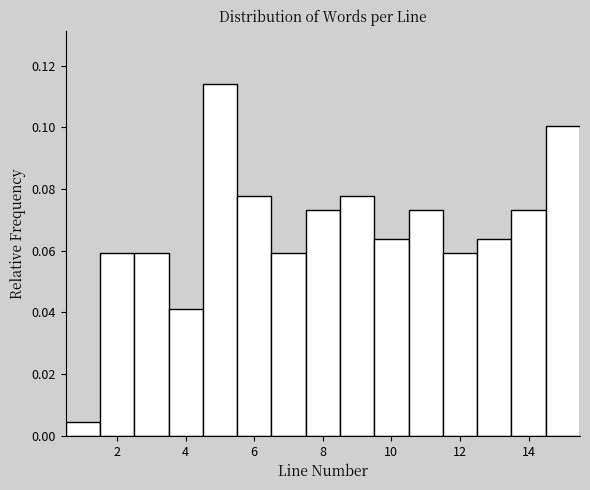

Reading left to right, list every bar in this chart as the range it spans on the x-axis followed by its height. Neither the bar edges nor the heights are printed on the chart, so give them approximately, as read against the axes.

0.5 to 1.5: 0.004
1.5 to 2.5: 0.060
2.5 to 3.5: 0.060
3.5 to 4.5: 0.042
4.5 to 5.5: 0.114
5.5 to 6.5: 0.078
6.5 to 7.5: 0.060
7.5 to 8.5: 0.074
8.5 to 9.5: 0.078
9.5 to 10.5: 0.064
10.5 to 11.5: 0.074
11.5 to 12.5: 0.060
12.5 to 13.5: 0.064
13.5 to 14.5: 0.074
14.5 to 15.5: 0.100